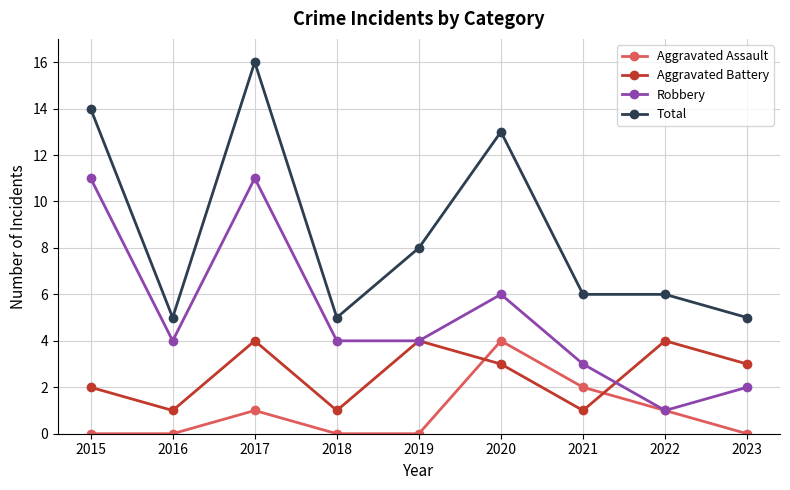

What are all the series names shown in the legend?

Aggravated Assault, Aggravated Battery, Robbery, Total